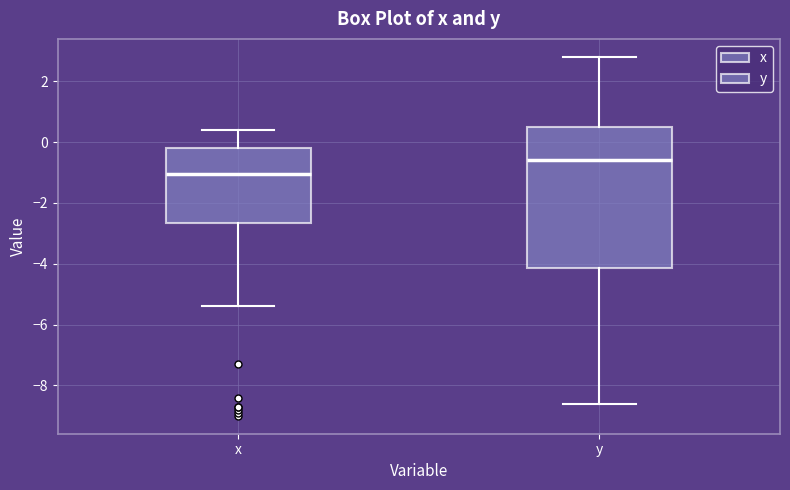

Reading left to right, transcribe this box plot: for each box, give where its median line is, the range the box spans, and where its two whiskers end, as read against the y-axis. The values are not printed on the chart, so give them approximately, as read against the axis.

x: median -1.0, box -2.6 to -0.2, whiskers -5.4 to 0.4
y: median -0.6, box -4.2 to 0.6, whiskers -8.6 to 2.8